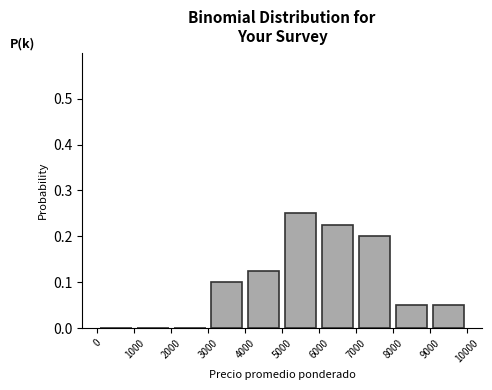

What is the height of the bar covering 6000 to 7000 on the x-axis? The values are not printed on the chart, so give them approximately, as read against the axis.

0.23